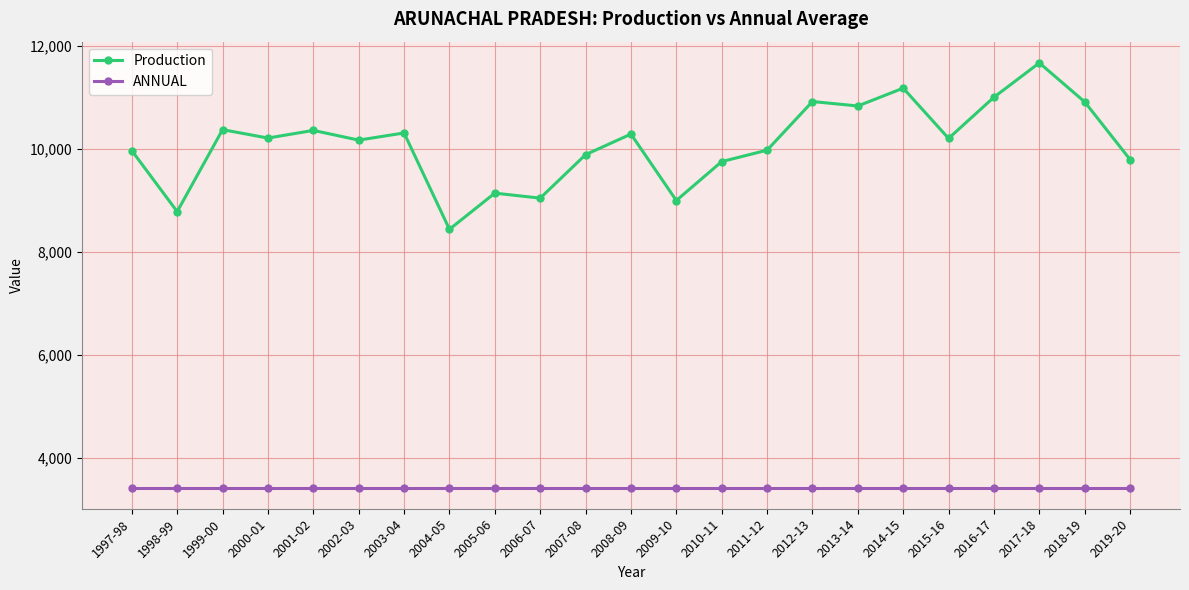

At 1999-00, list the series in order from largest to smallest.

Production, ANNUAL